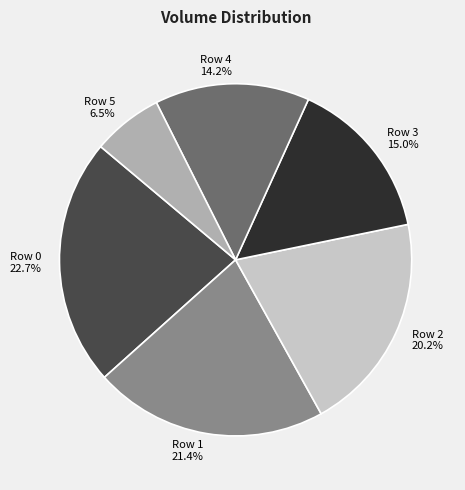

Is Row 0 the majority of the pie?

No